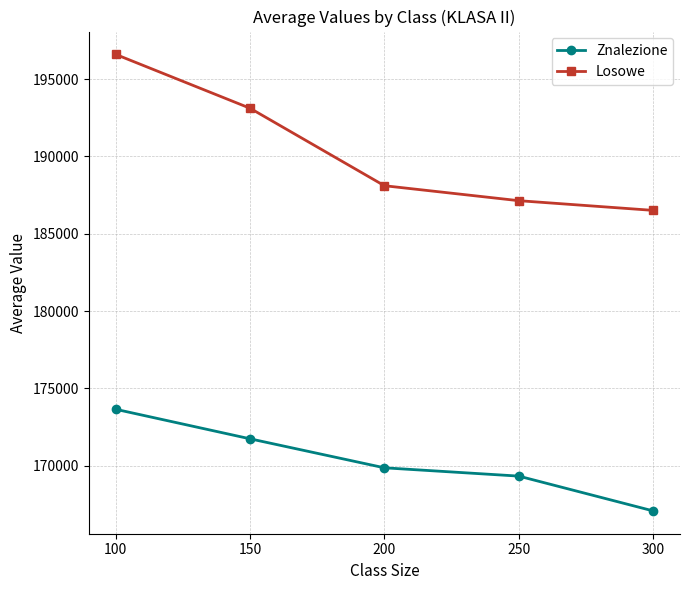

How many lines are shown in the chart?

2